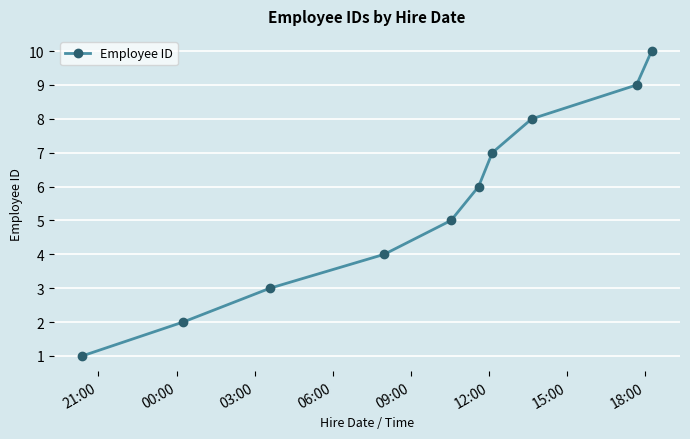

What is the difference between the maximum and second lowest values?

8